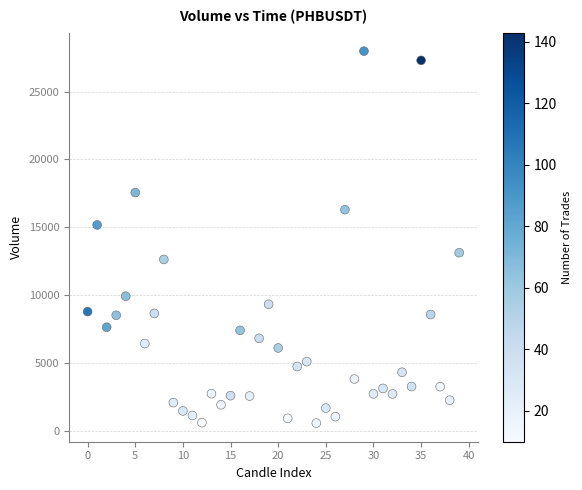

What is the range of Y values (max minus min)?

27398